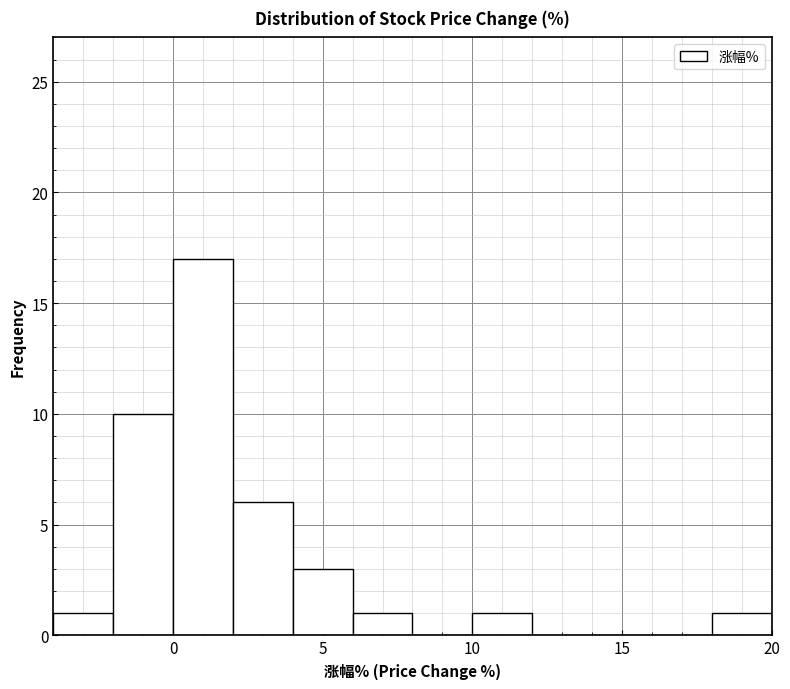

Reading left to right, transcribe this chart: for each bar, give the range it covers on the x-axis and its height. The values are not printed on the chart, so give them approximately, as read against the axis.

-4 to -2: 1
-2 to 0: 10
0 to 2: 17
2 to 4: 6
4 to 6: 3
6 to 8: 1
8 to 10: 0
10 to 12: 1
12 to 14: 0
14 to 16: 0
16 to 18: 0
18 to 20: 1